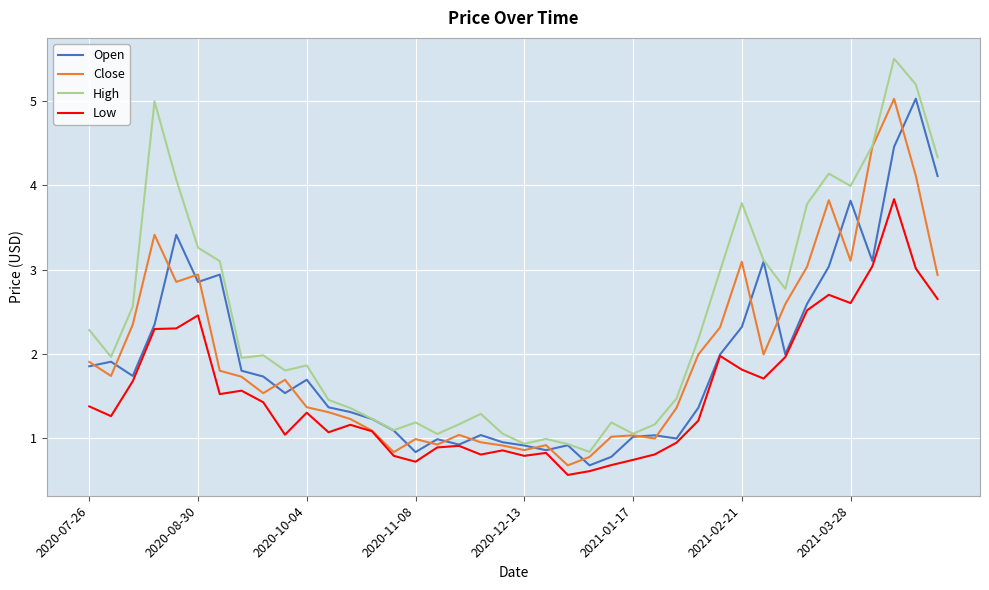

Which series has the widest spread of values?

High